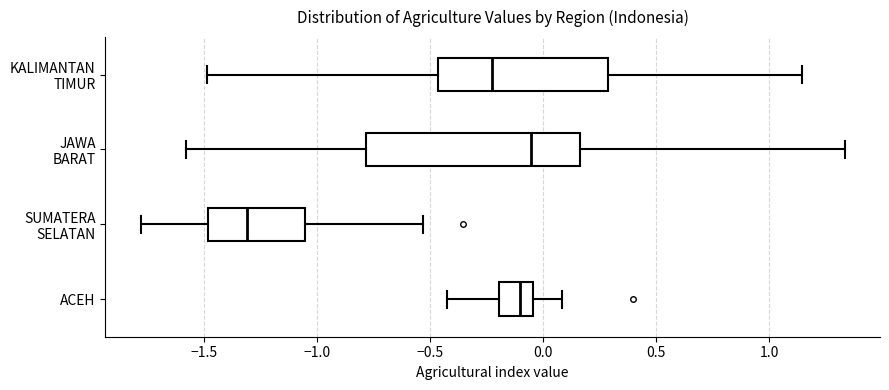

Which box is the widest, from its left edge to its right edge?

JAWA BARAT